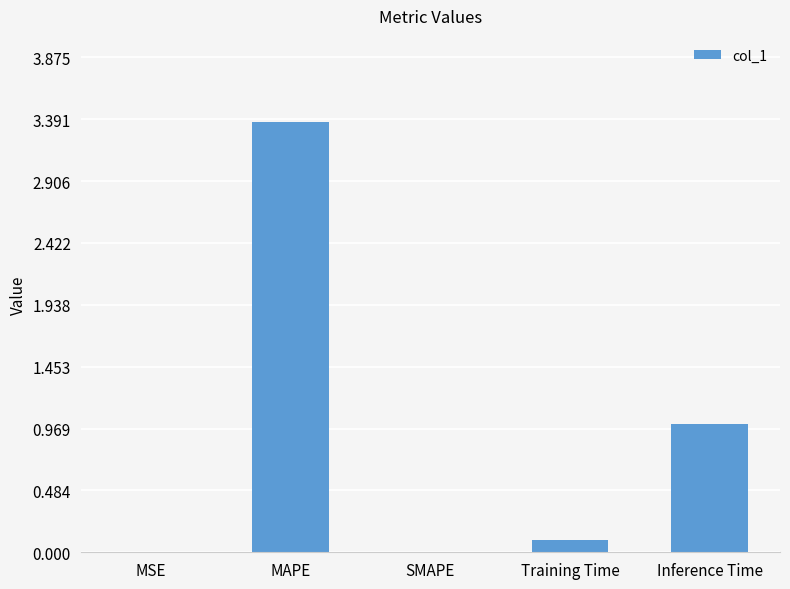

Is it true that the value at SMAPE is -2.2?

False